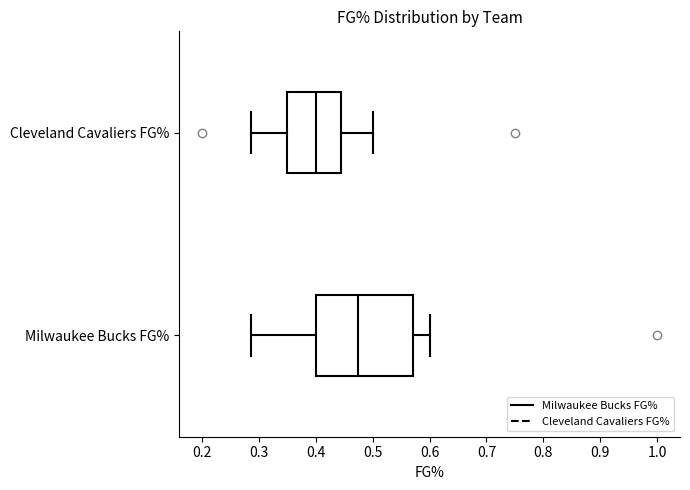

Reading bottom to top, transcribe this box plot: for each box, give where its median line is, the range the box spans, and where its two whiskers end, as read against the x-axis. The values are not printed on the chart, so give them approximately, as read against the axis.

Milwaukee Bucks FG%: median 0.47, box 0.40 to 0.57, whiskers 0.29 to 0.60
Cleveland Cavaliers FG%: median 0.40, box 0.35 to 0.44, whiskers 0.29 to 0.50